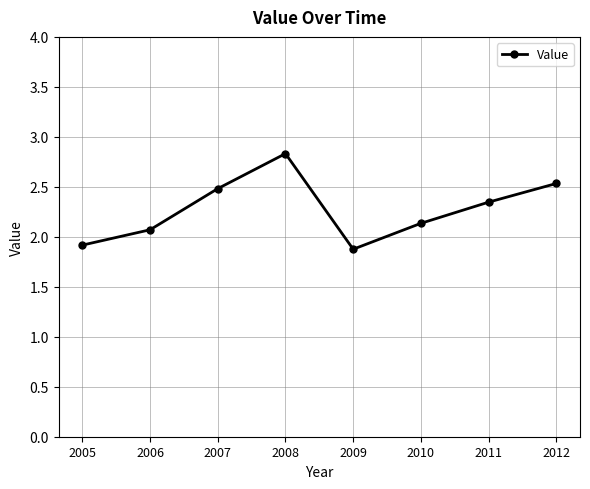

What is the difference between the second highest and minimum values?

0.7